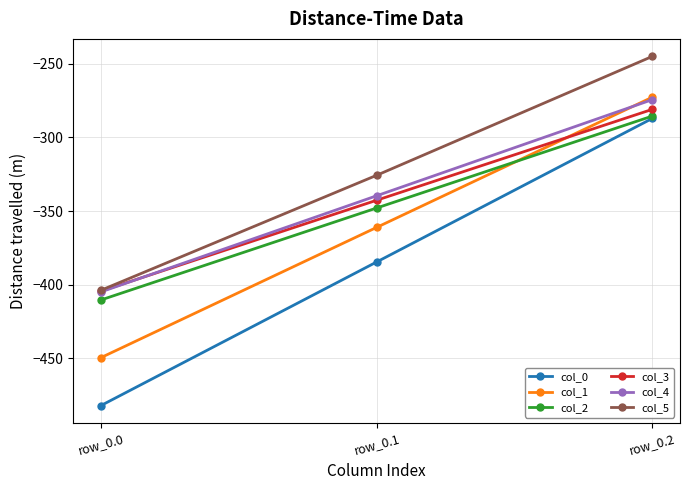

Which category has the lowest value across all series?

row_0.0